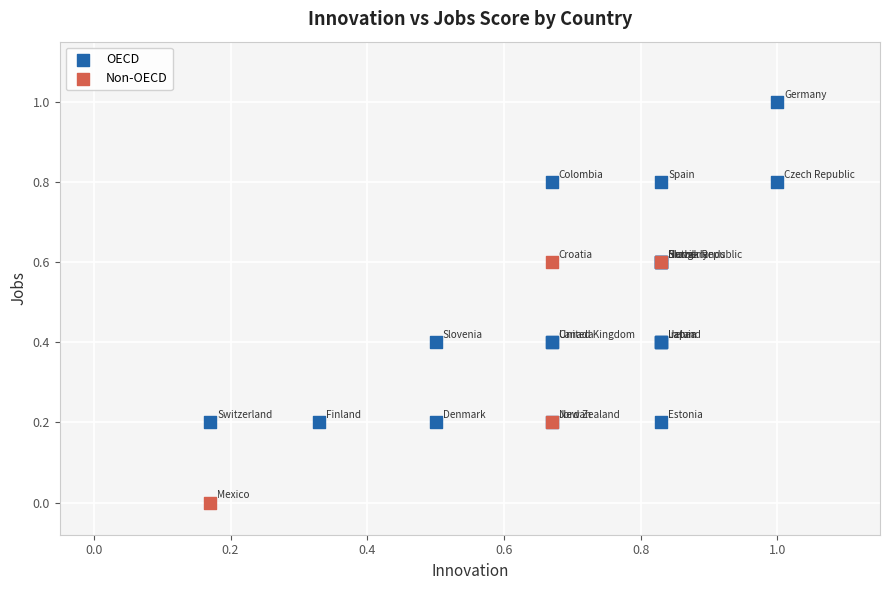

Which series reaches the minimum Y coordinate?

Non-OECD